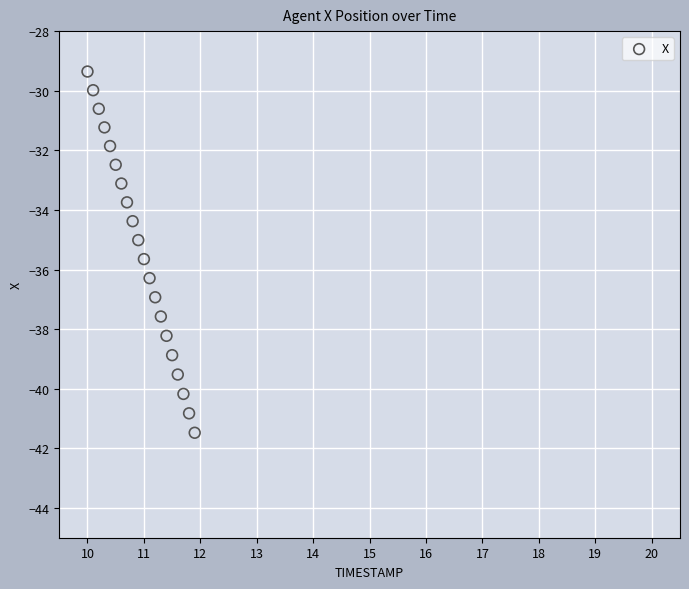

What is the range of Y values (max minus min)?

12.1